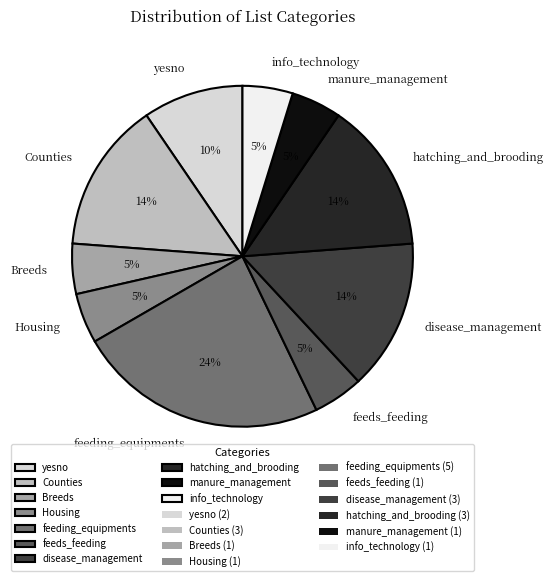

Count the number of slices in the pie.

10